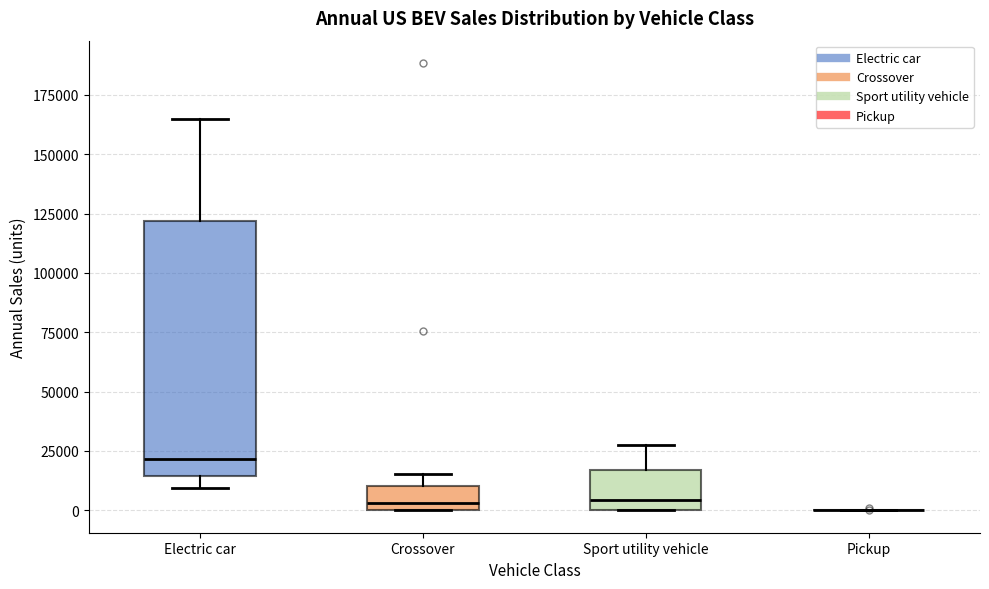

Reading left to right, transcribe this box plot: for each box, give where its median line is, the range the box spans, and where its two whiskers end, as read against the y-axis. The values are not printed on the chart, so give them approximately, as read against the axis.

Electric car: median 20000, box 15000 to 120000, whiskers 10000 to 165000
Crossover: median 5000, box 0 to 10000, whiskers 0 to 15000
Sport utility vehicle: median 5000, box 0 to 15000, whiskers 0 to 25000
Pickup: box collapsed to a line at 0, whiskers 0 to 0